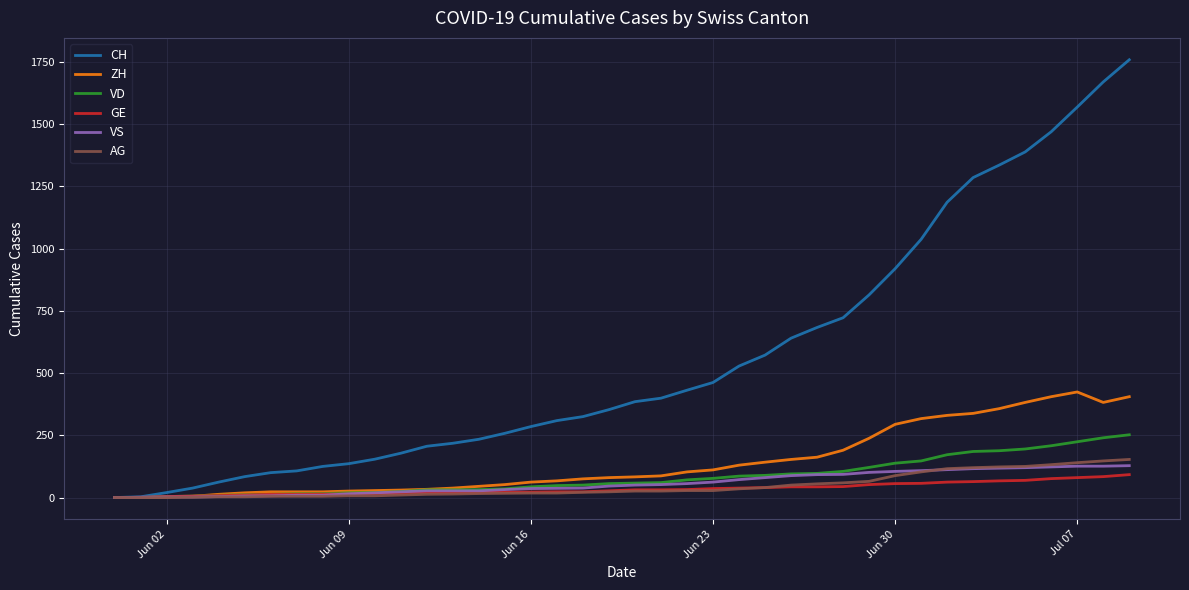

Which series has the largest total across all categories?

CH